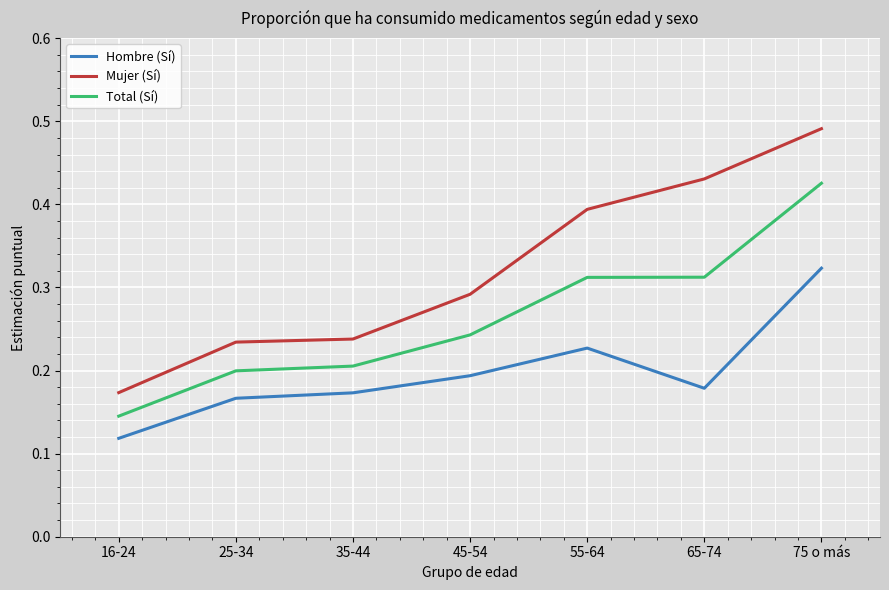

What are all the series names shown in the legend?

Hombre (Sí), Mujer (Sí), Total (Sí)